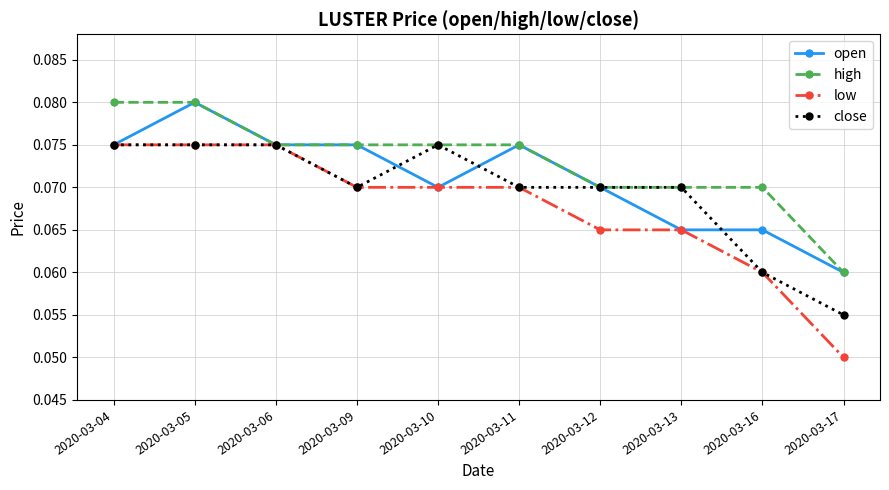

Which series has the widest spread of values?

low